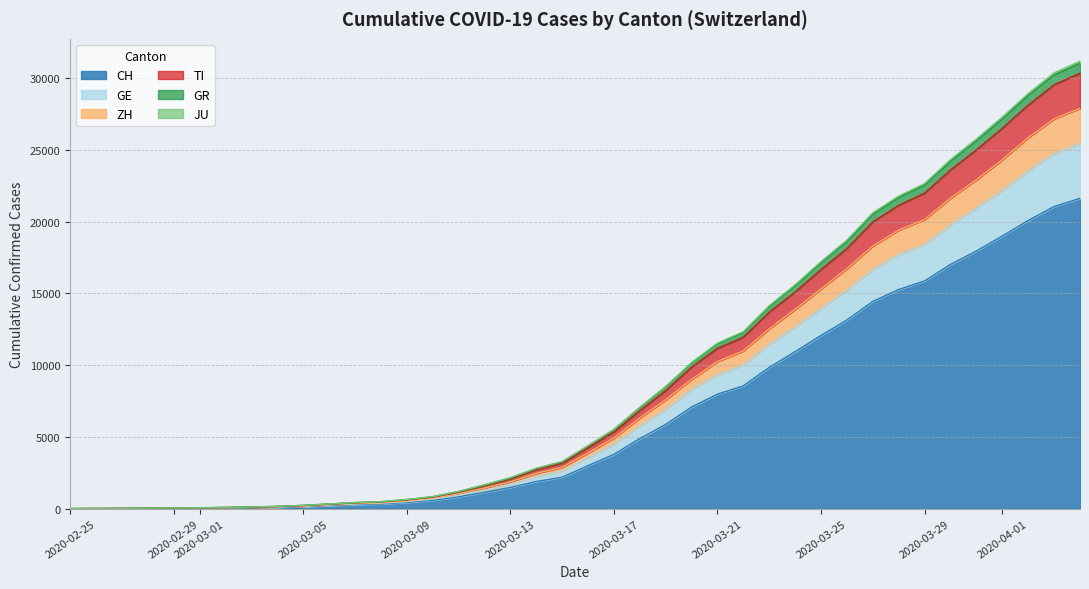

What is the maximum value for CH?

21617